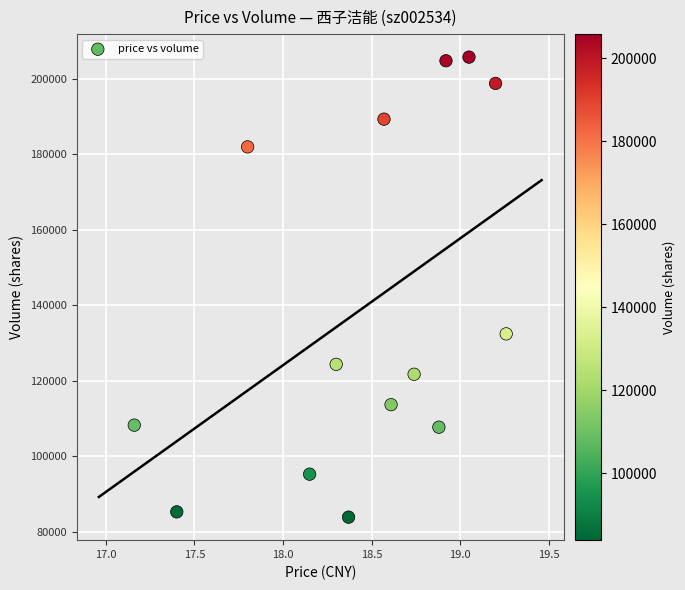

What Y value in the scatter plot is closest to 144847?

132466